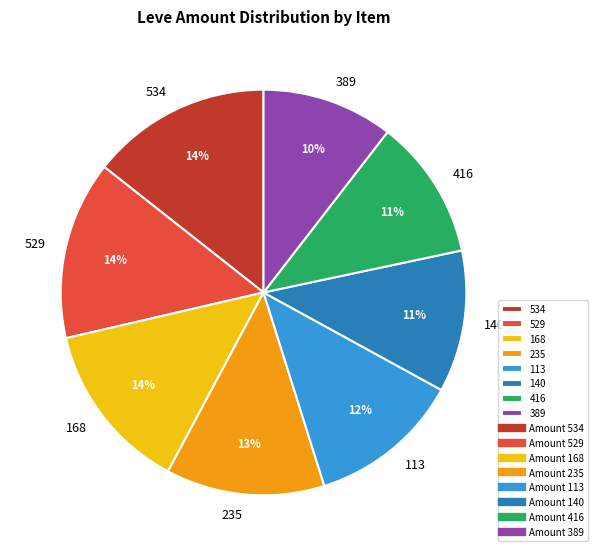

Does any single category account for the majority?

No